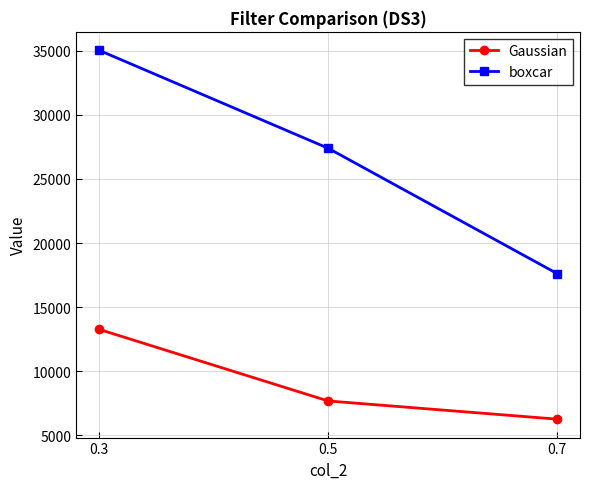

What are all the series names shown in the legend?

Gaussian, boxcar